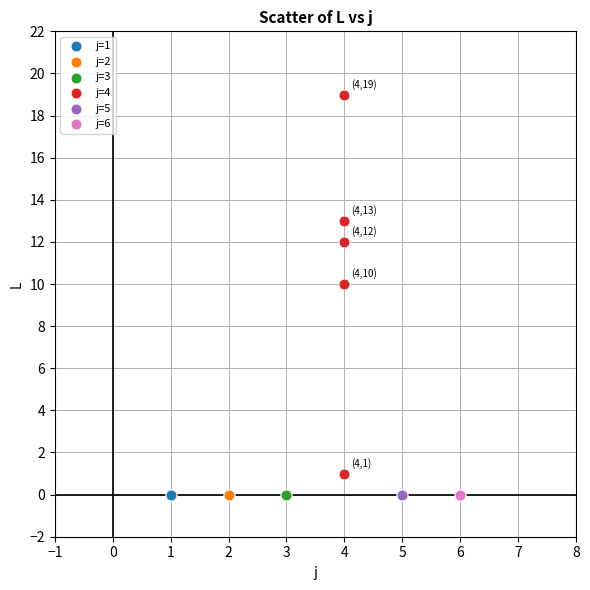

What are all the series names shown in the legend?

j=1, j=2, j=3, j=4, j=5, j=6